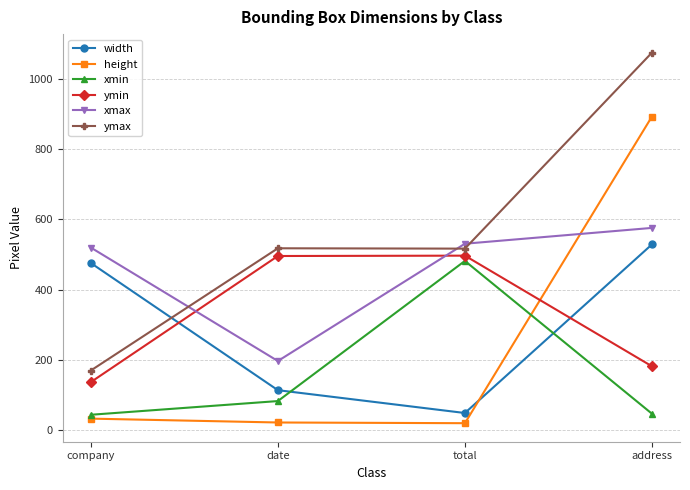

What is the lowest value of the width series?

49